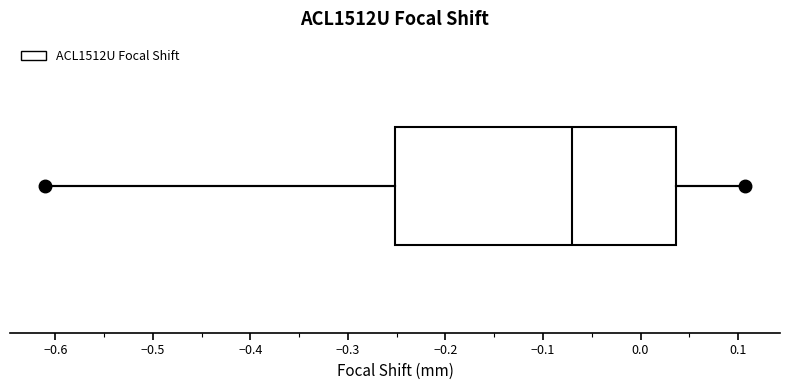

Read this box plot against the x-axis: the position of the median line, the range covered by the box, and the ends of both whiskers. The values are not printed on the chart, so give them approximately, as read against the axis.

median -0.07, box -0.25 to 0.04, whiskers -0.61 to 0.11